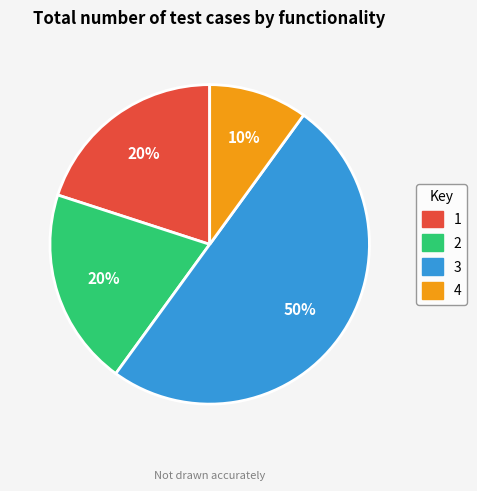

How many segments does this pie chart have?

4